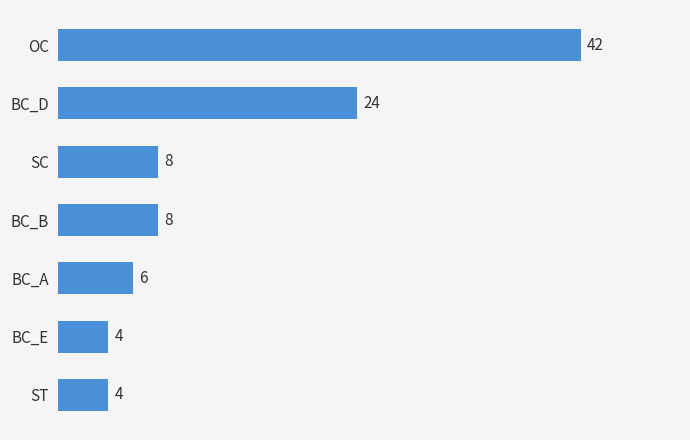

How many distinct data groups are displayed?

1